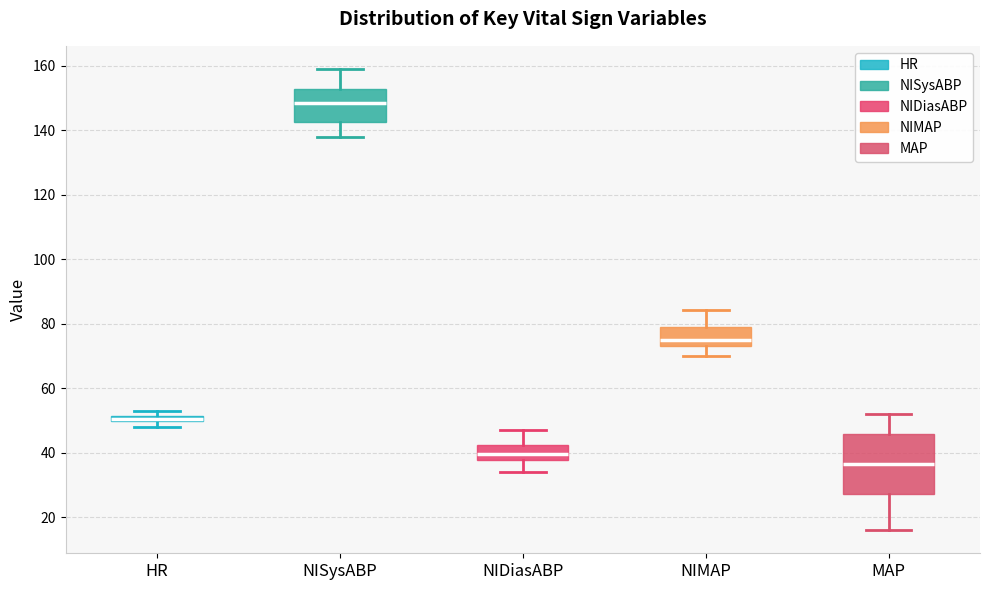

Which box is the tallest, from its lower edge to its upper edge?

MAP